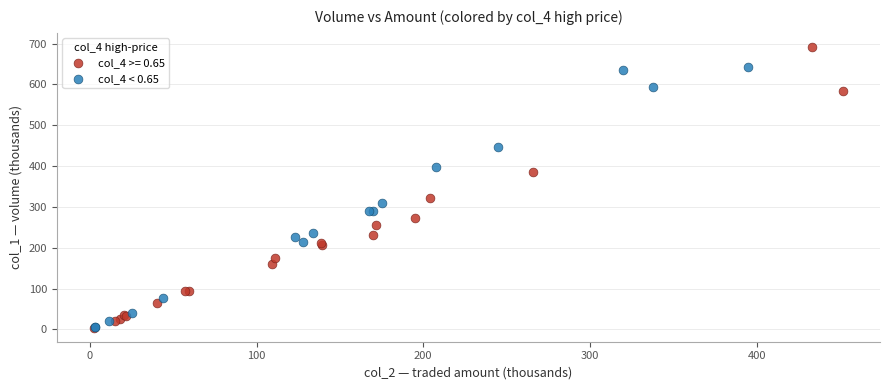

Which series has the widest spread of Y values?

col_4 >= 0.65